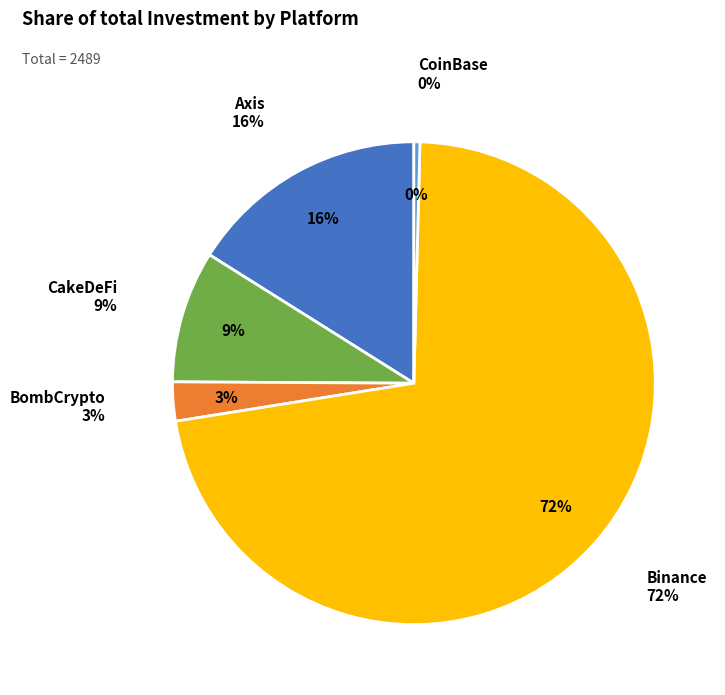

How many segments does this pie chart have?

5